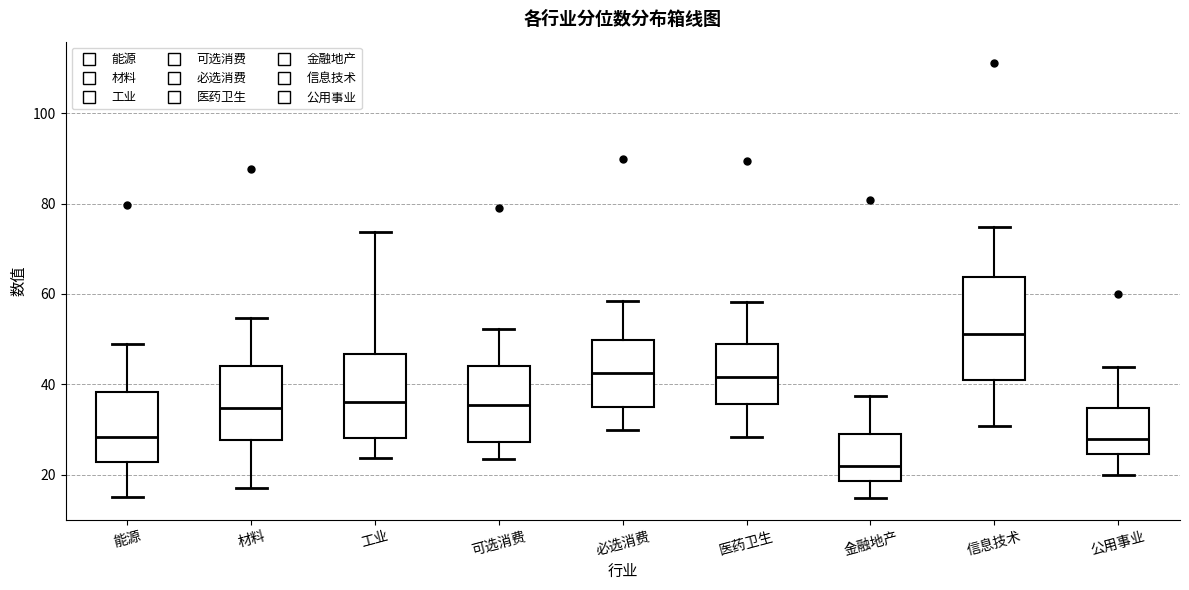

Reading left to right, read every box against the y-axis: the position of its median line, the range the box covers, and the ends of its whiskers. The values are not printed on the chart, so give them approximately, as read against the axis.

能源: median 28, box 22 to 38, whiskers 16 to 48
材料: median 34, box 28 to 44, whiskers 18 to 54
工业: median 36, box 28 to 46, whiskers 24 to 74
可选消费: median 36, box 28 to 44, whiskers 24 to 52
必选消费: median 42, box 34 to 50, whiskers 30 to 58
医药卫生: median 42, box 36 to 48, whiskers 28 to 58
金融地产: median 22, box 18 to 30, whiskers 14 to 38
信息技术: median 52, box 40 to 64, whiskers 30 to 74
公用事业: median 28, box 24 to 34, whiskers 20 to 44